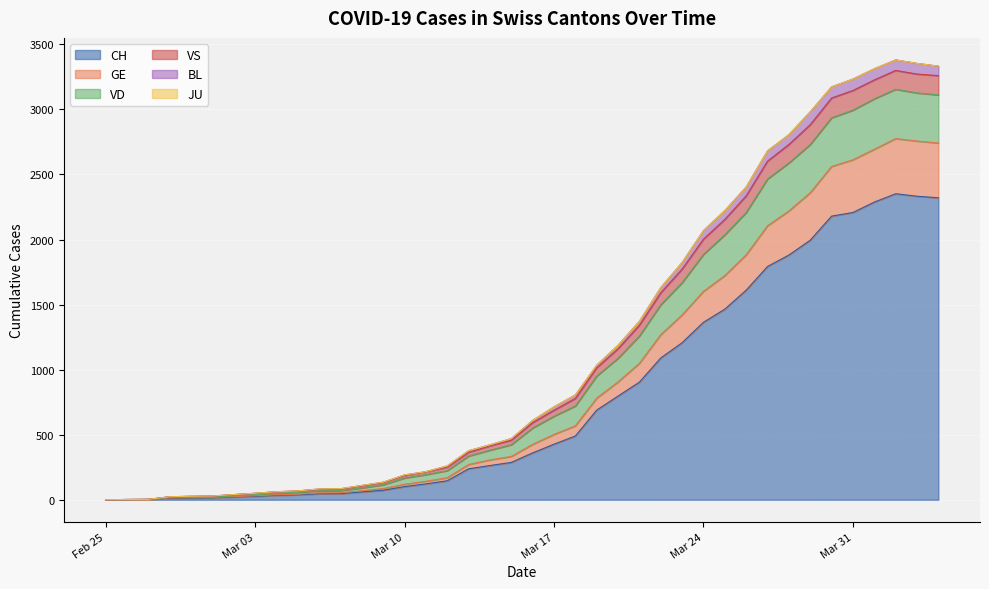

What position from the right is 2020-03-08?

28